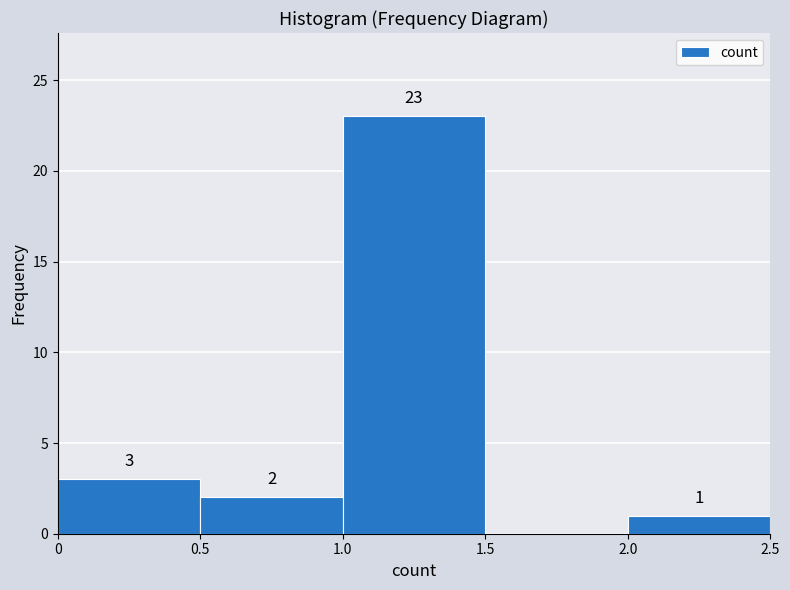

Which range on the x-axis has the tallest bar?

1.0 to 1.5